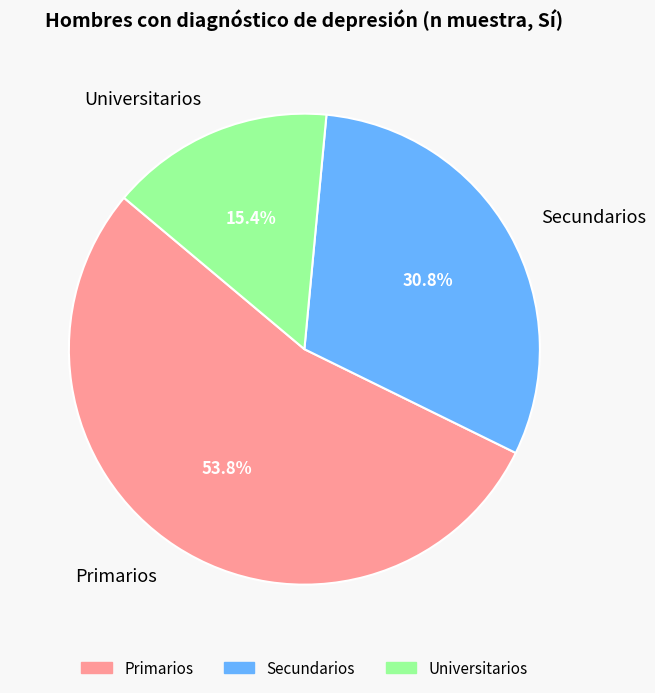

Between Primarios and Secundarios, which is larger?

Primarios